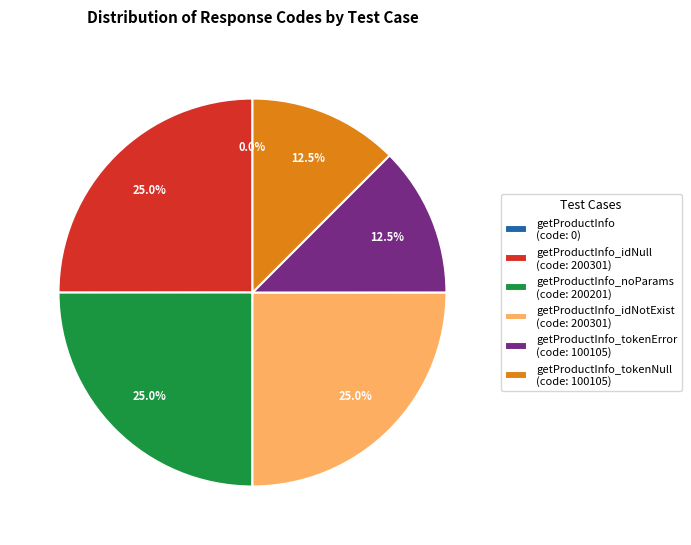

Does any single category account for the majority?

No